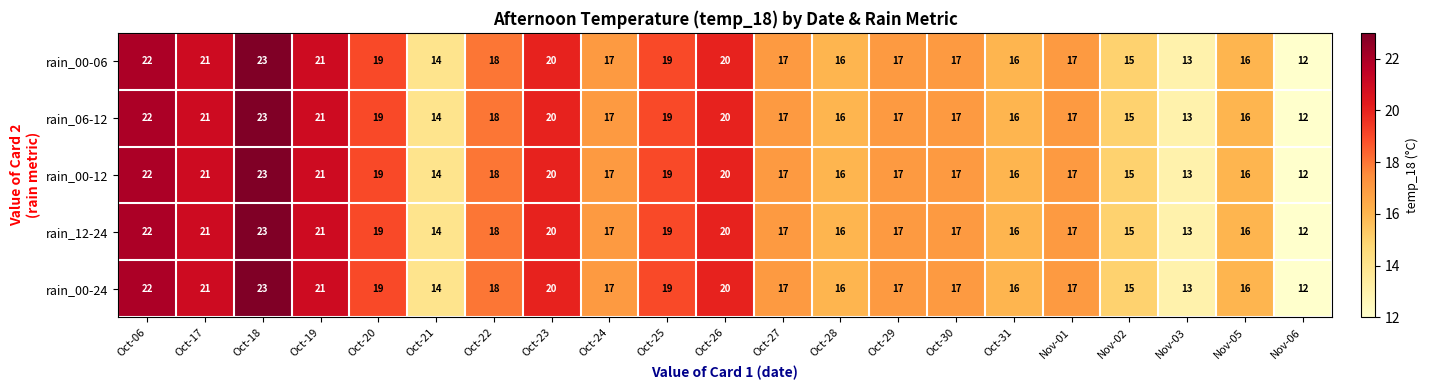

Is the value of rain_06-12 at Oct-26 greater than the value of rain_00-12 at Nov-03?

Yes